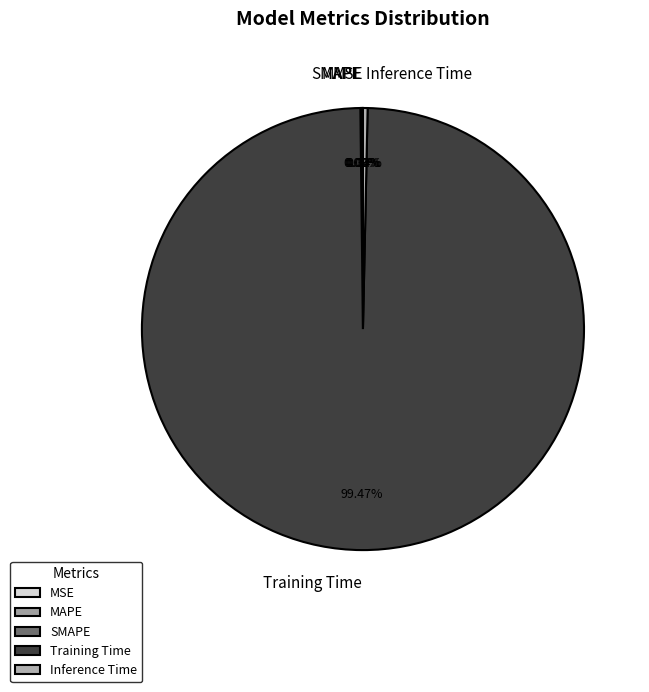

Is there any slice that represents more than half of the pie?

Yes